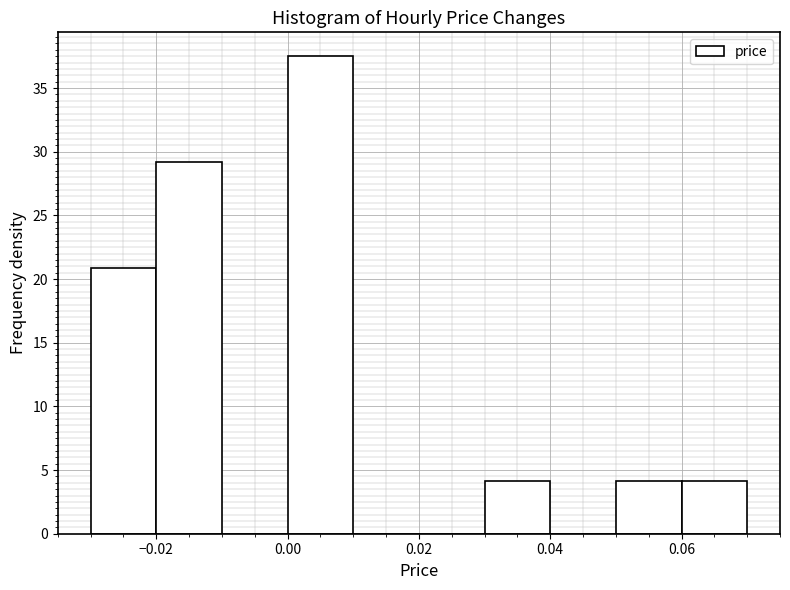

Reading left to right, transcribe this chart: for each bar, give the range it covers on the x-axis and its height. The values are not printed on the chart, so give them approximately, as read against the axis.

-0.03 to -0.02: 21.0
-0.02 to -0.01: 29.0
-0.01 to 0.00: 0
0.00 to 0.01: 37.5
0.01 to 0.02: 0
0.02 to 0.03: 0
0.03 to 0.04: 4.0
0.04 to 0.05: 0
0.05 to 0.06: 4.0
0.06 to 0.07: 4.0